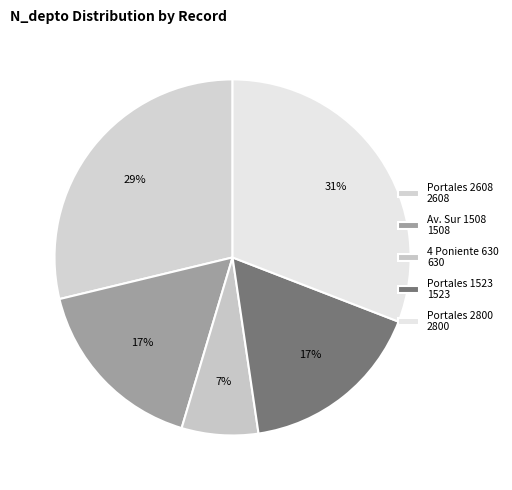

How many slices are in this pie chart?

5